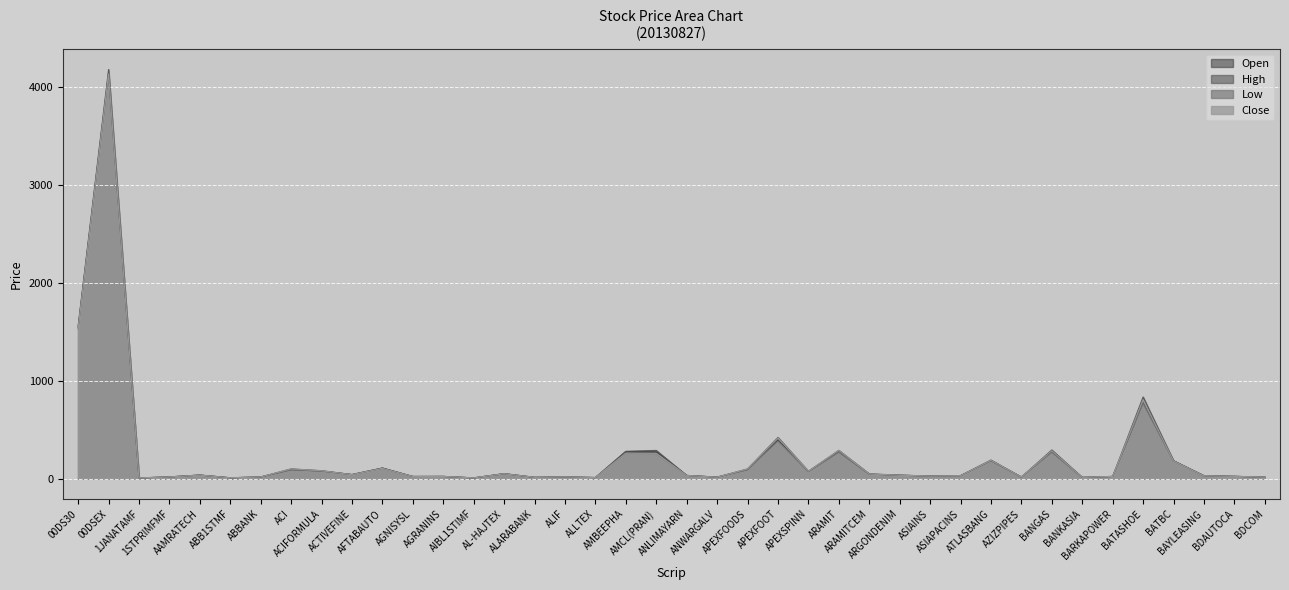

Which has a higher value, 1STPRIMFMF or ARAMITCEM?

ARAMITCEM